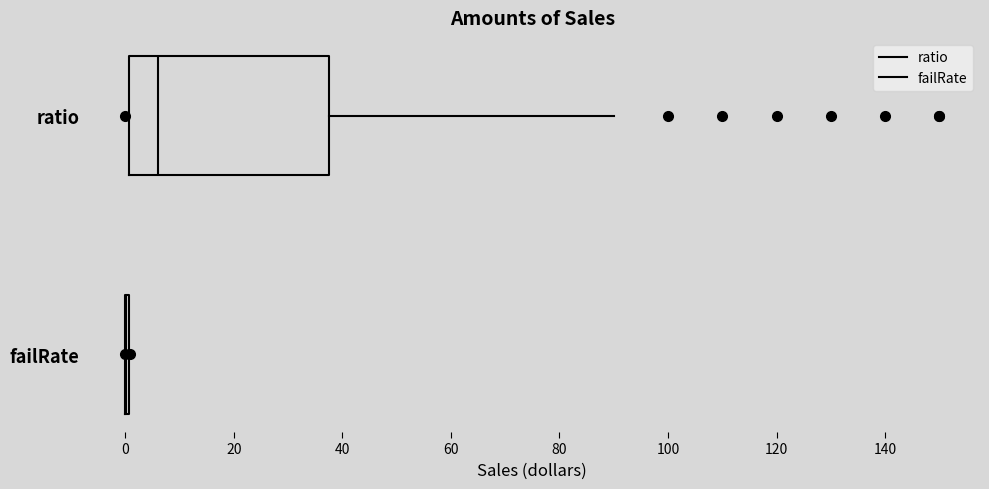

Reading bottom to top, transcribe this box plot: for each box, give where its median line is, the range the box spans, and where its two whiskers end, as read against the x-axis. The values are not printed on the chart, so give them approximately, as read against the axis.

failRate: box collapsed to a line at 0, whiskers 0 to 0
ratio: median 6, box 0 to 38, whiskers 0 (just left of the box's left edge) to 90